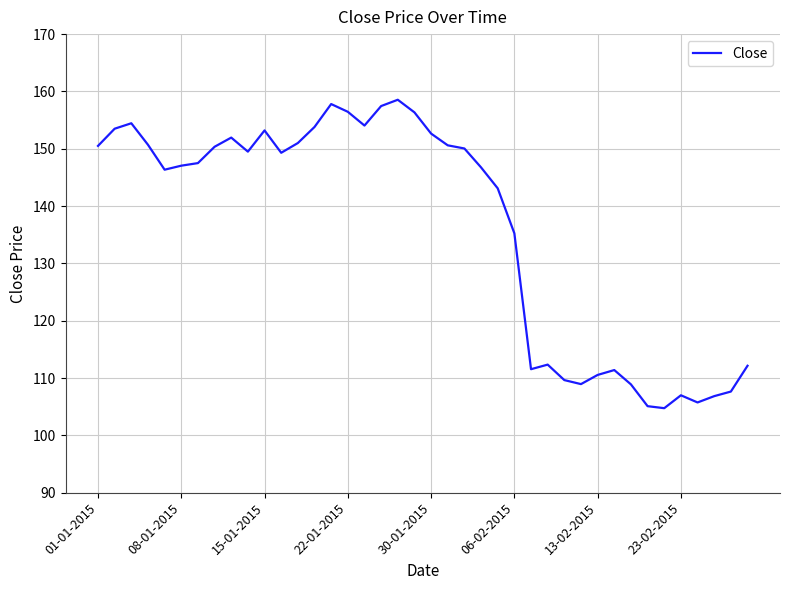

How many values are below 149?

20